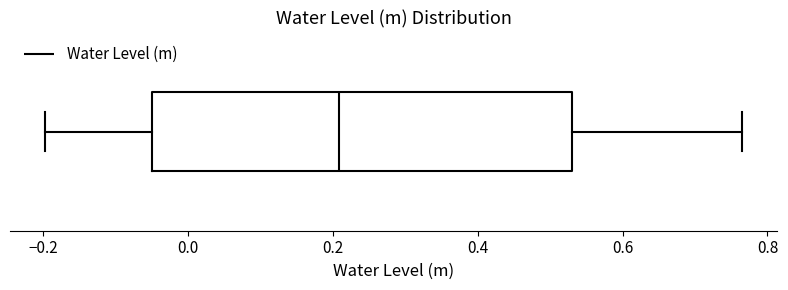

Where is the left edge of the box on the x-axis? The values are not printed on the chart, so give them approximately, as read against the axis.

-0.04